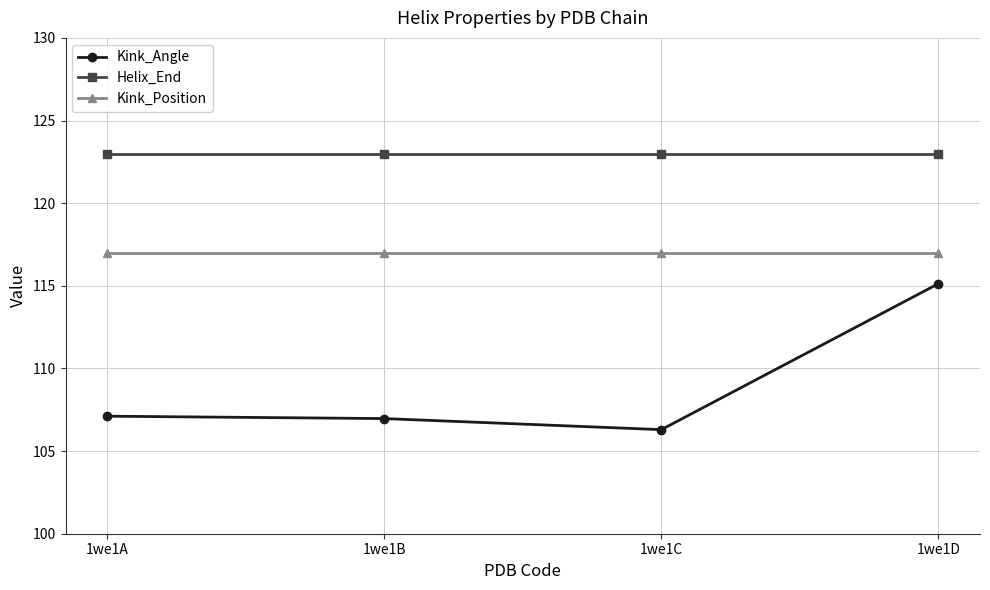

What is the minimum value for Kink_Angle?

106.3